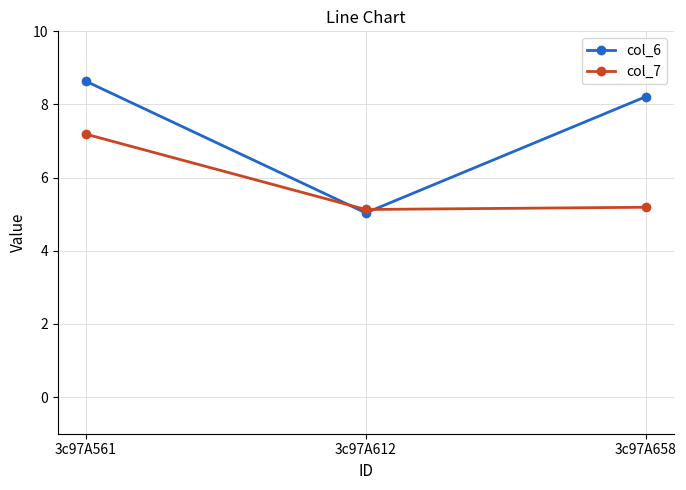

List the series in order of their peak value, highest first.

col_6, col_7